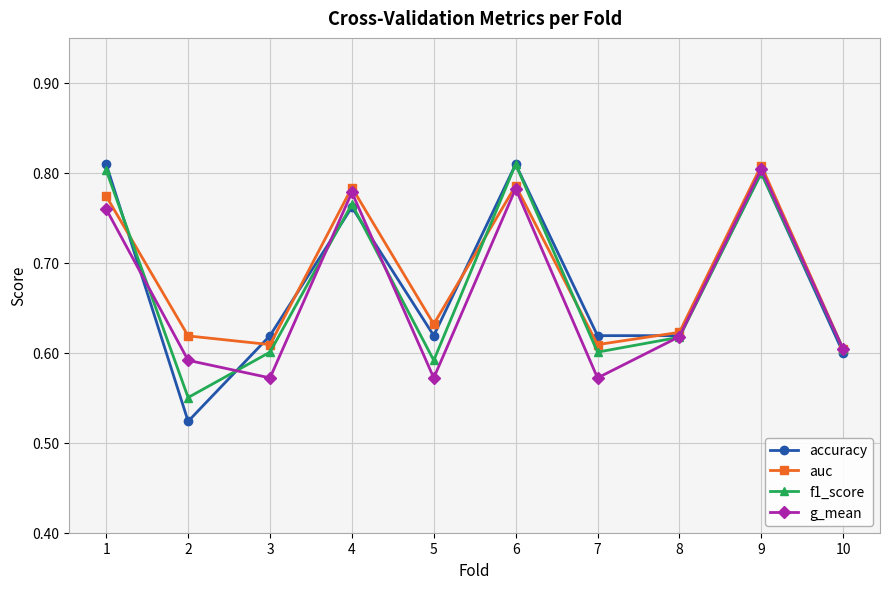

Between which two adjacent categories do f1_score and accuracy first intersect?

1 and 2